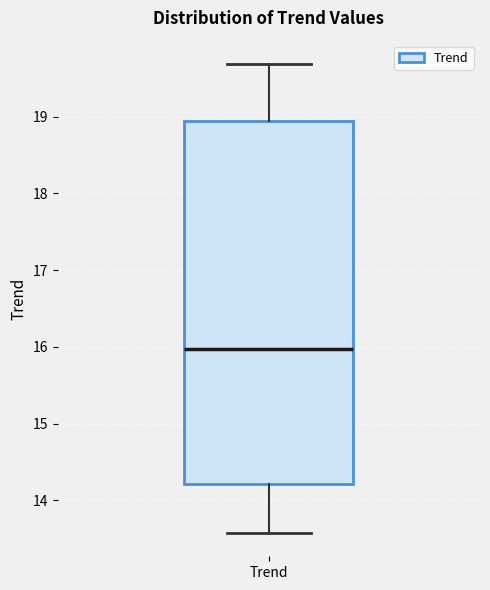

Where does the lower whisker of the box for Trend end on the y-axis? The values are not printed on the chart, so give them approximately, as read against the axis.

13.6